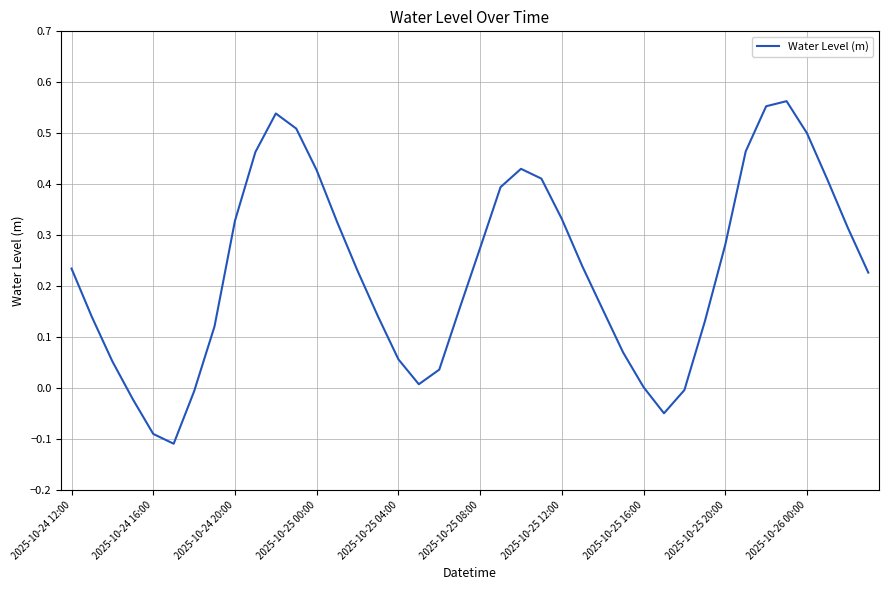

What is the difference between the maximum and minimum values?

0.7